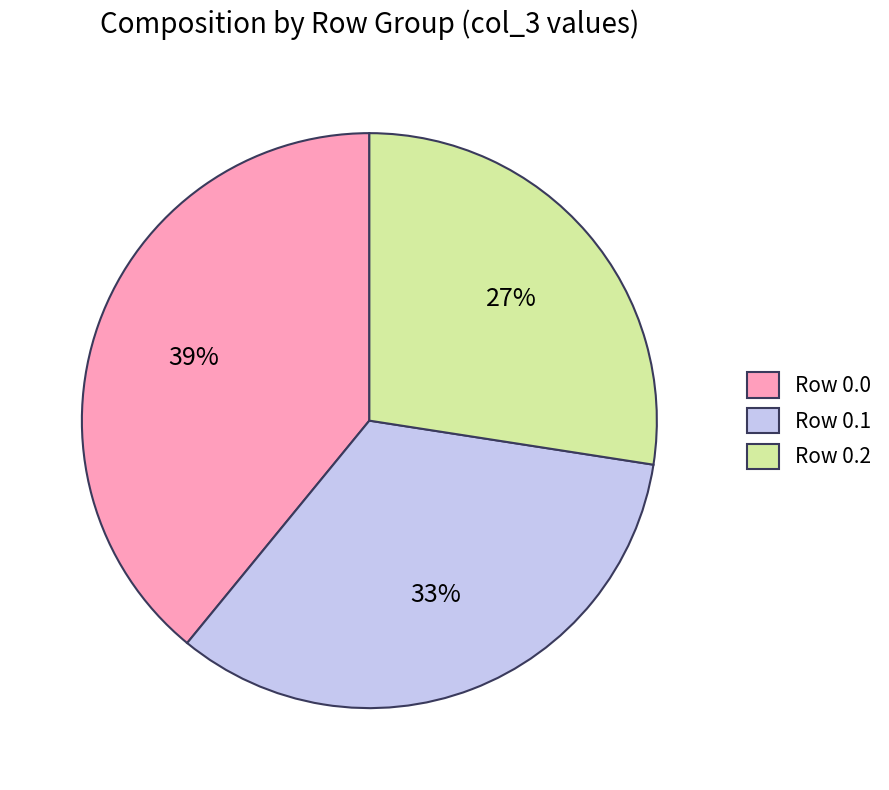

Is there any slice that represents more than half of the pie?

No